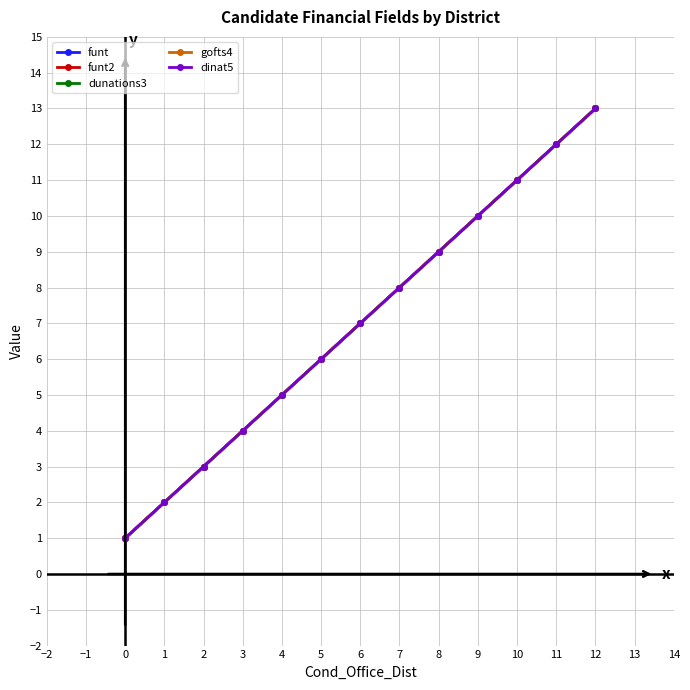

What is the sum of all dunations3 values?

91